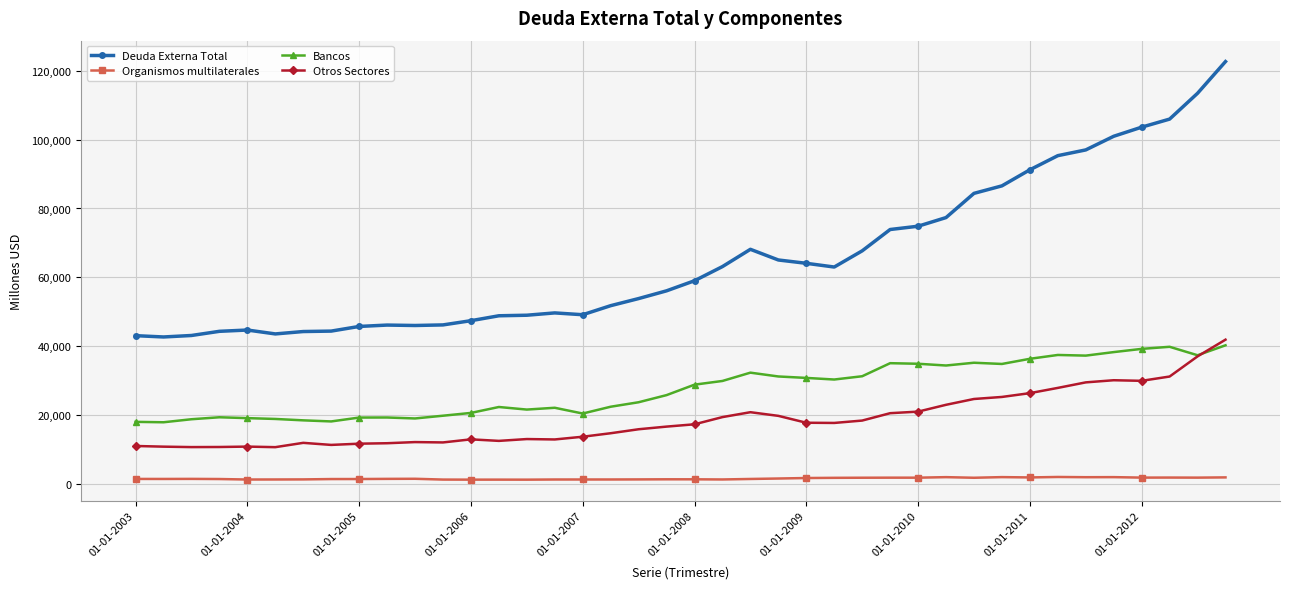

True or false: Deuda Externa Total has more than 0 points higher than both neighbors.

True